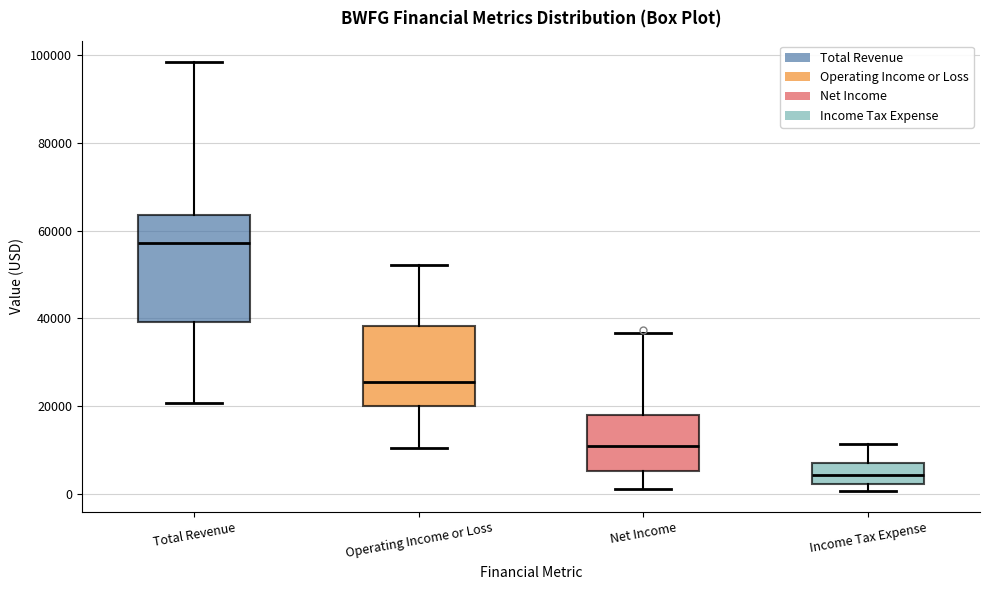

Which box has the highest median line?

Total Revenue